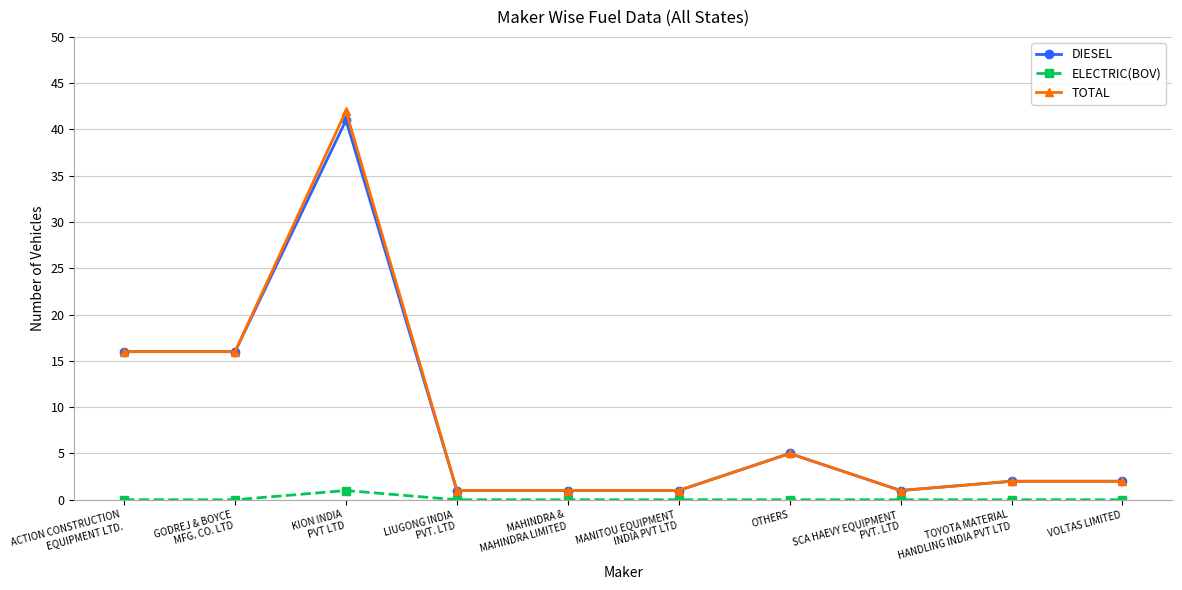

Which series has the widest spread of values?

TOTAL